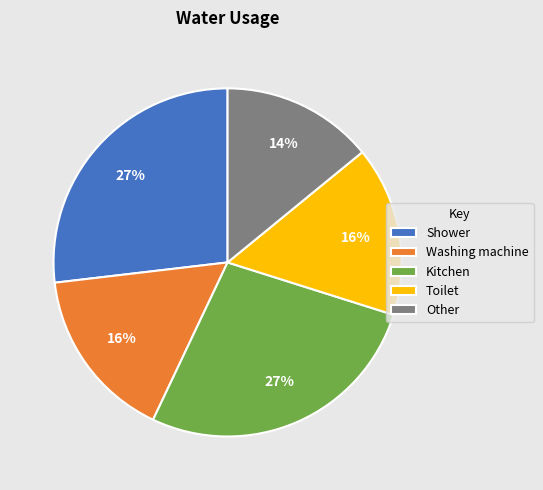

What is the ratio of the value at Other to the value at Kitchen?

0.5